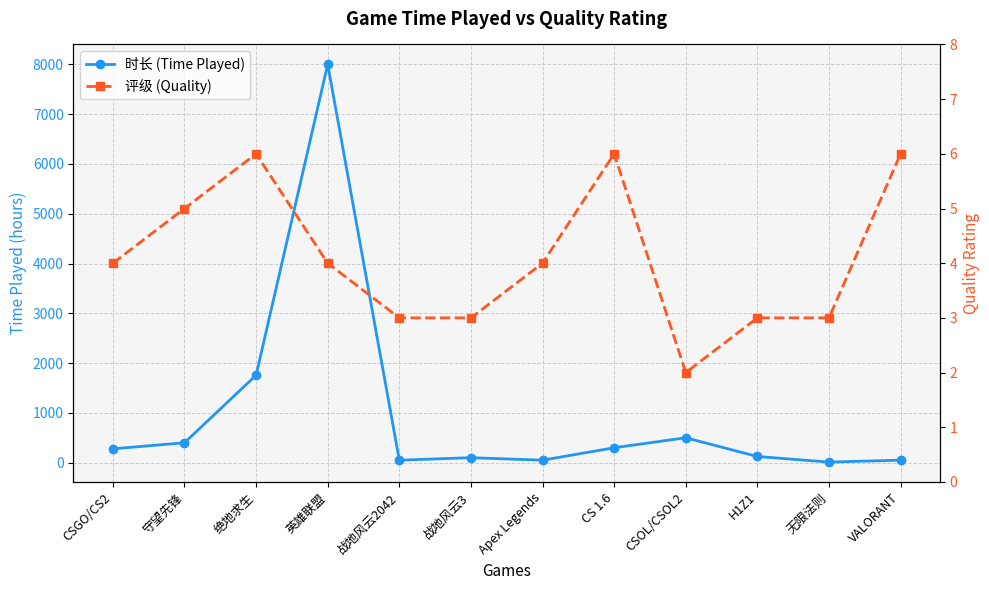

At which label is 时长 (Time Played) closest to 4006?

绝地求生